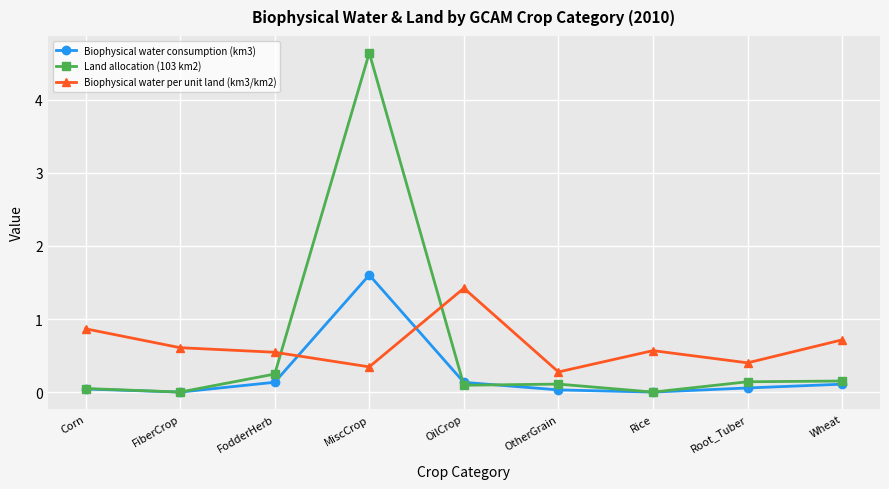

At which category is the sum across all series the highest?

MiscCrop